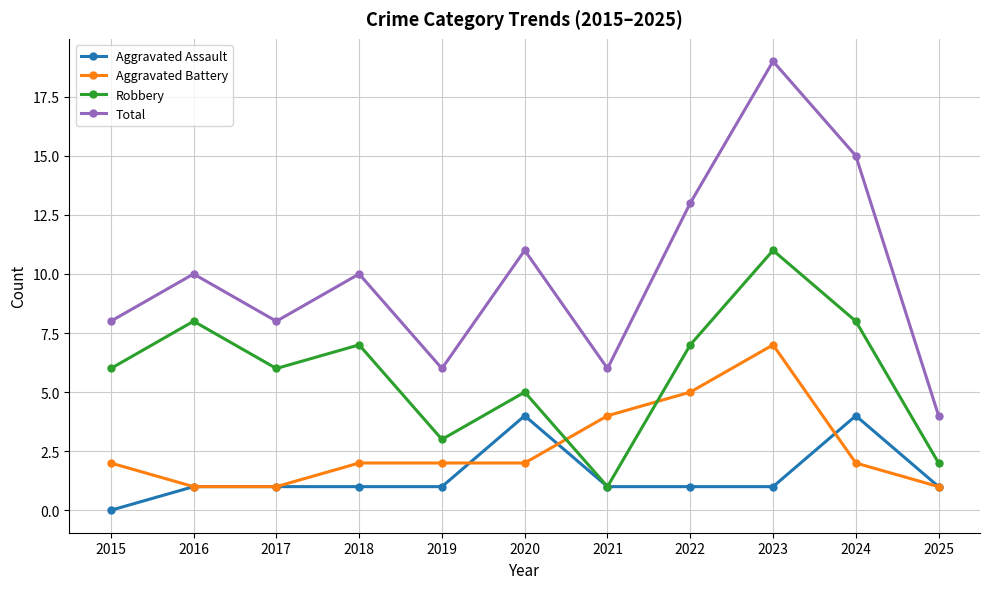

Which category has the lowest value in the Robbery series?

2021